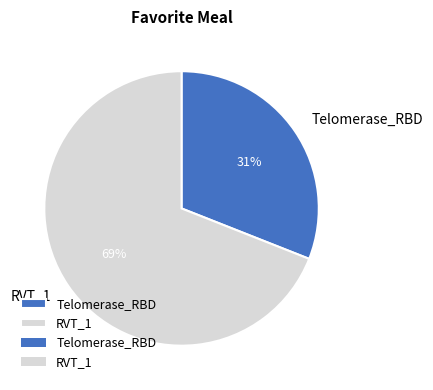

Which slice represents more than half of the pie?

RVT_1